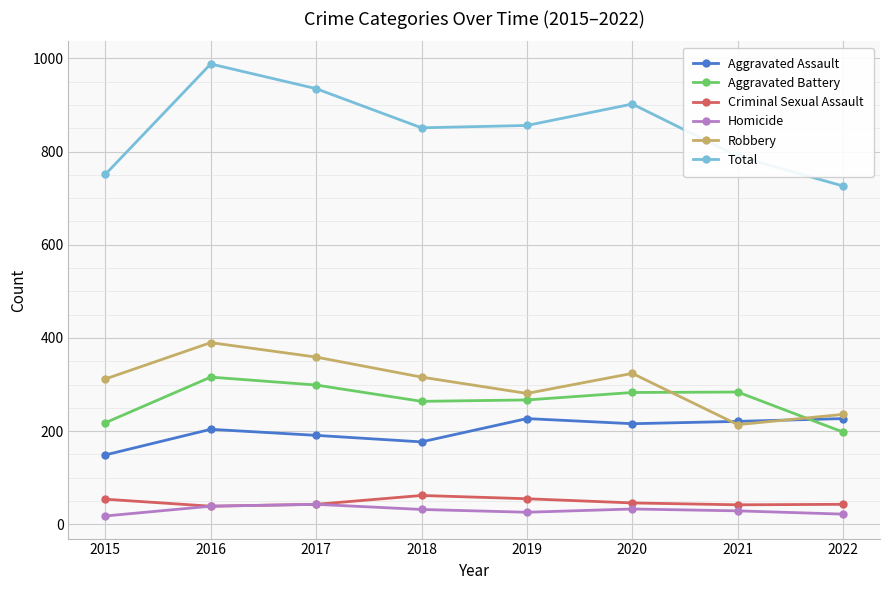

Is it true that Robbery equals 390 at 2016?

True